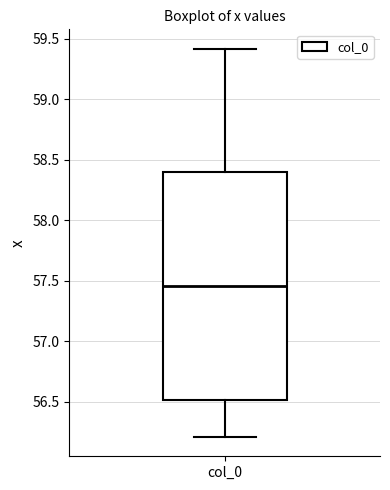

Transcribe this box plot: give where the median line is, the range the box spans, and where the two whiskers end, as read against the y-axis. The values are not printed on the chart, so give them approximately, as read against the axis.

median 57.45, box 56.50 to 58.40, whiskers 56.20 to 59.40